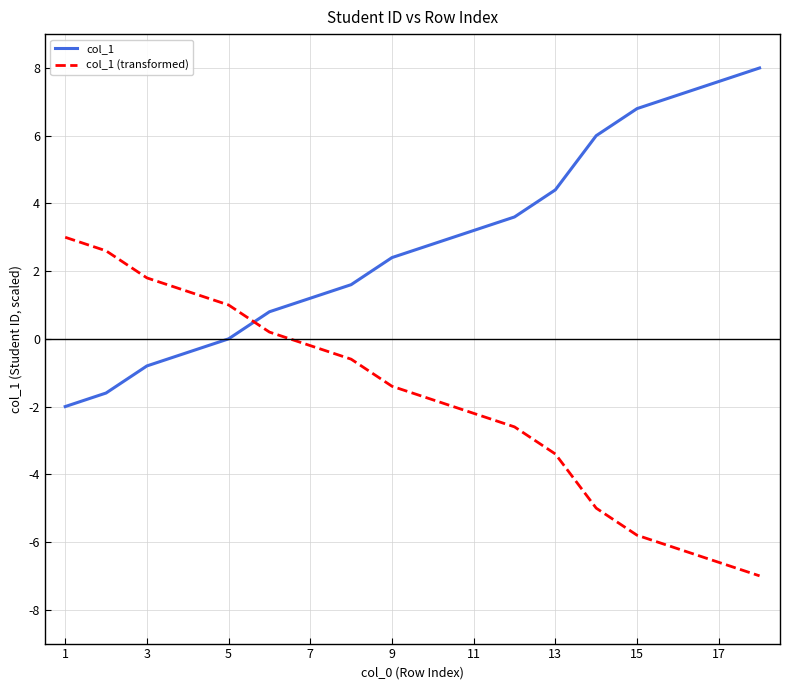

True or false: col_1 (transformed) and col_1 cross at least once.

True